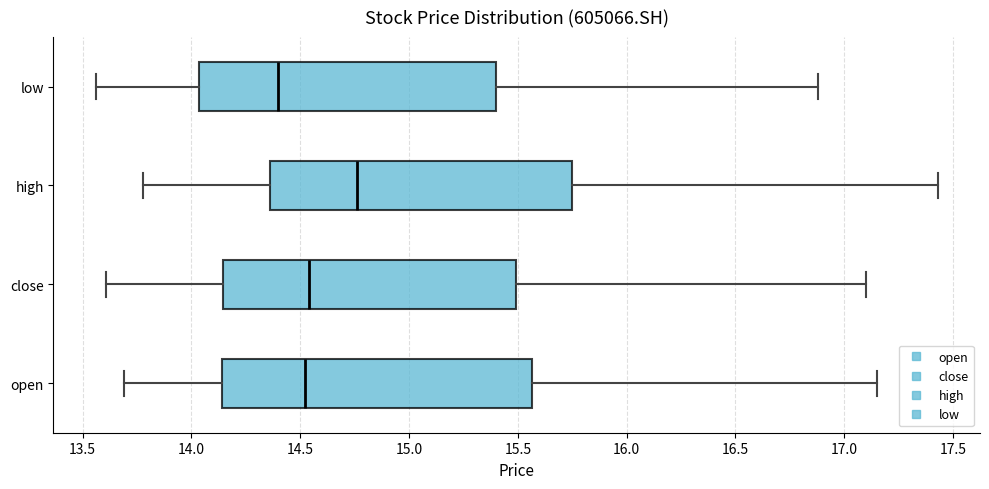

Which box has the furthest to the left median line?

low